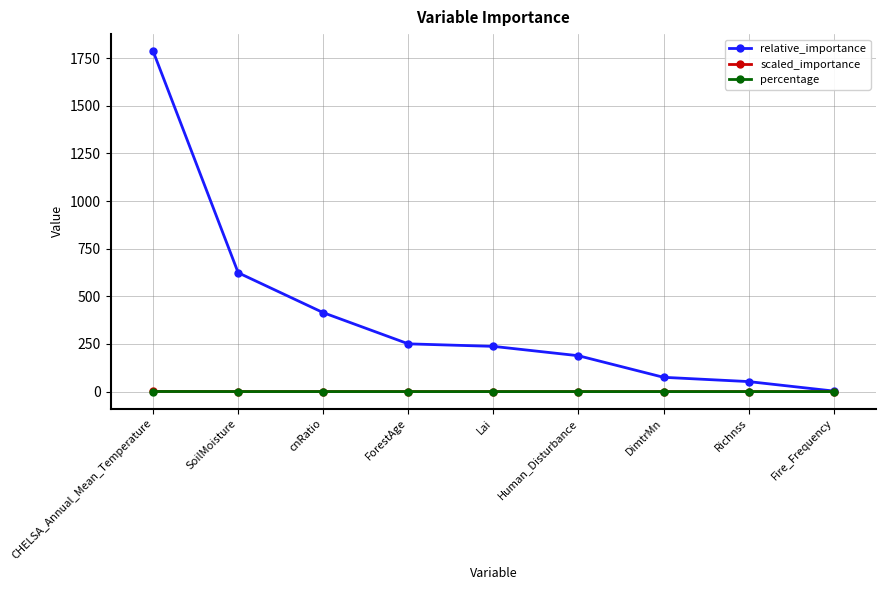

What is the difference between the maximum and minimum values in the percentage series?

0.5